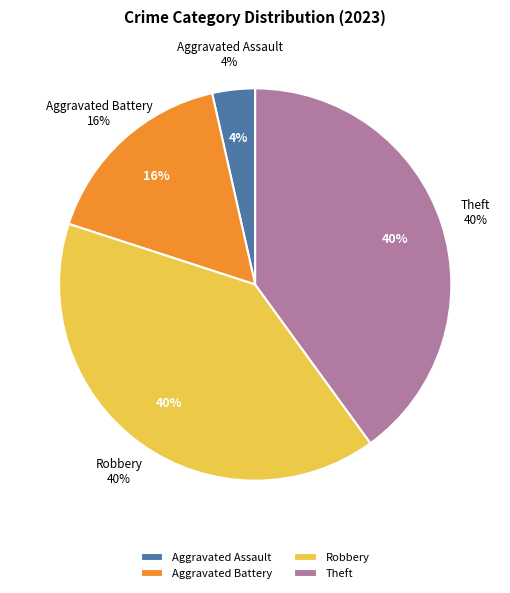

Approximately how many times larger is the value at Aggravated Assault compared to Theft?

0.1